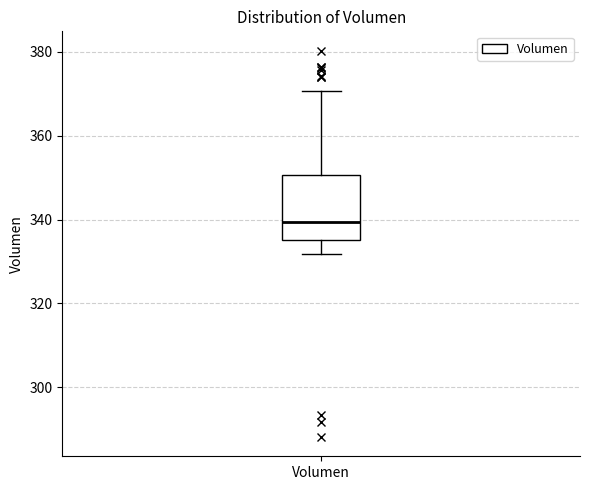

Transcribe this box plot: give where the median line is, the range the box spans, and where the two whiskers end, as read against the y-axis. The values are not printed on the chart, so give them approximately, as read against the axis.

median 340, box 336 to 350, whiskers 332 to 370